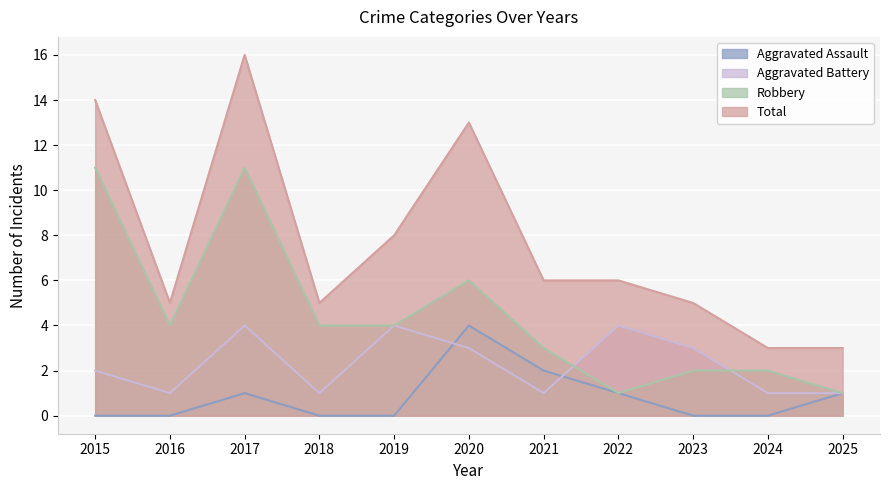

At which category does Aggravated Assault reach its first local peak?

2017